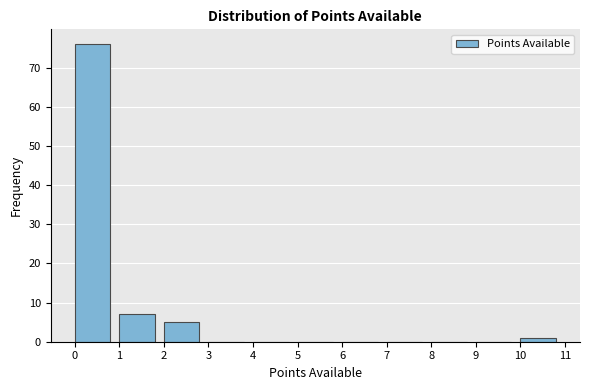

Reading left to right, list every bar in this chart as the range it spans on the x-axis followed by its height. The values are not printed on the chart, so give them approximately, as read against the axis.

0 to 1: 76
1 to 2: 7
2 to 3: 5
3 to 4: 0
4 to 5: 0
5 to 6: 0
6 to 7: 0
7 to 8: 0
8 to 9: 0
9 to 10: 0
10 to 11: 1